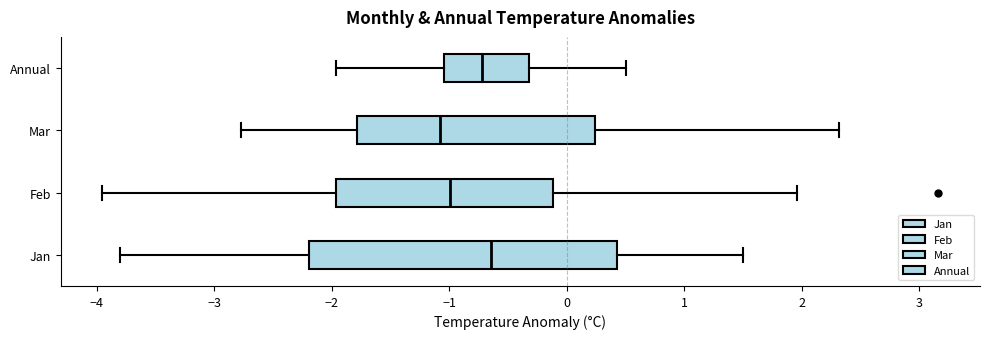

Where does the median line of the box for Jan sit on the x-axis? The values are not printed on the chart, so give them approximately, as read against the axis.

-0.6